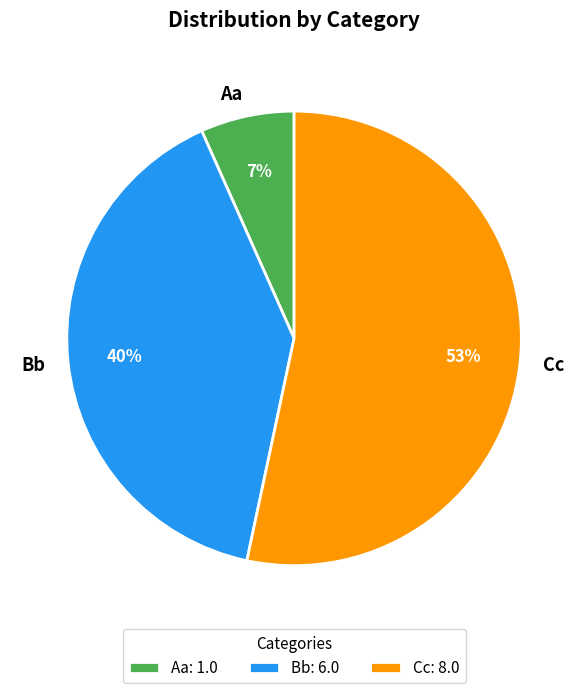

What is the largest slice in the pie chart?

Cc